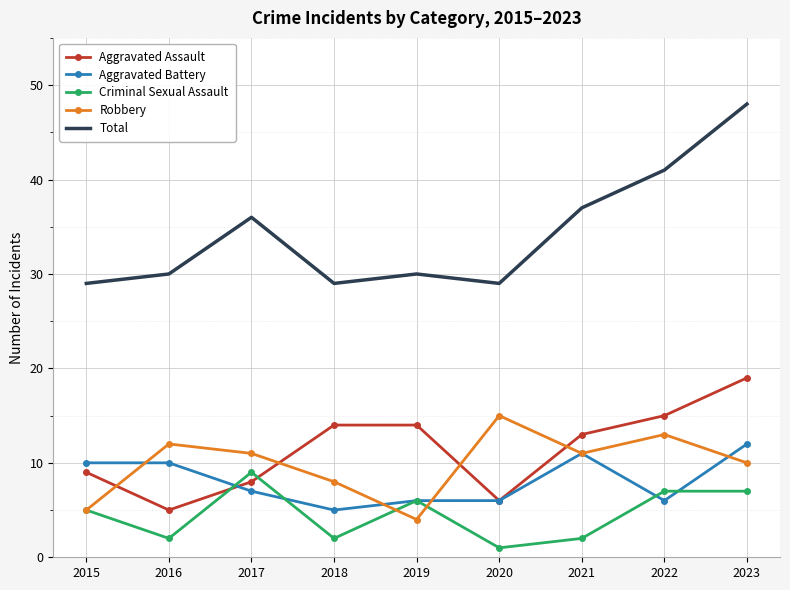

Is the value of Criminal Sexual Assault at 2016 greater than the value of Aggravated Assault at 2020?

No